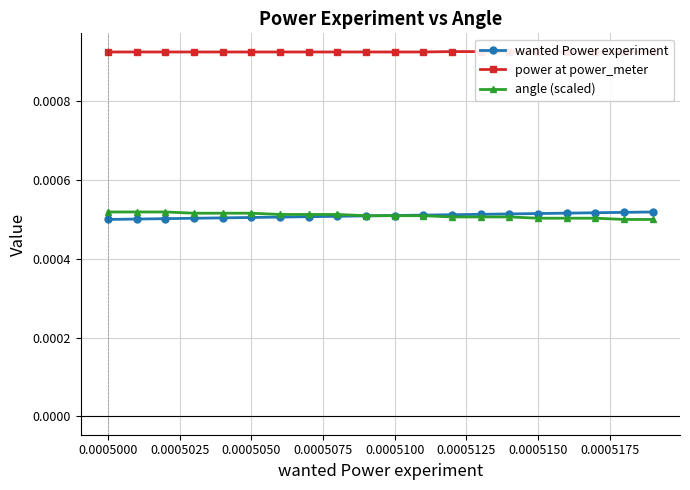

Count the wanted Power experiment values in the range 0 to 1.

20